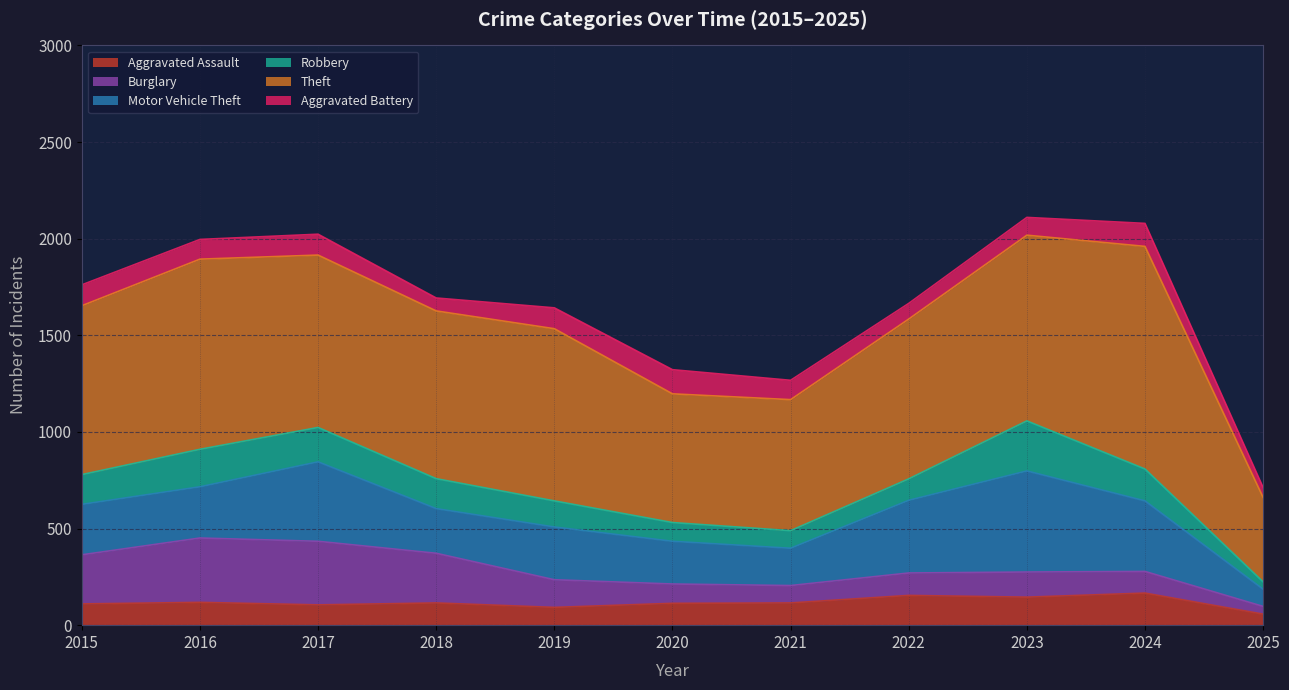

Read the Robbery value at 2023, to the nearest 10.

260